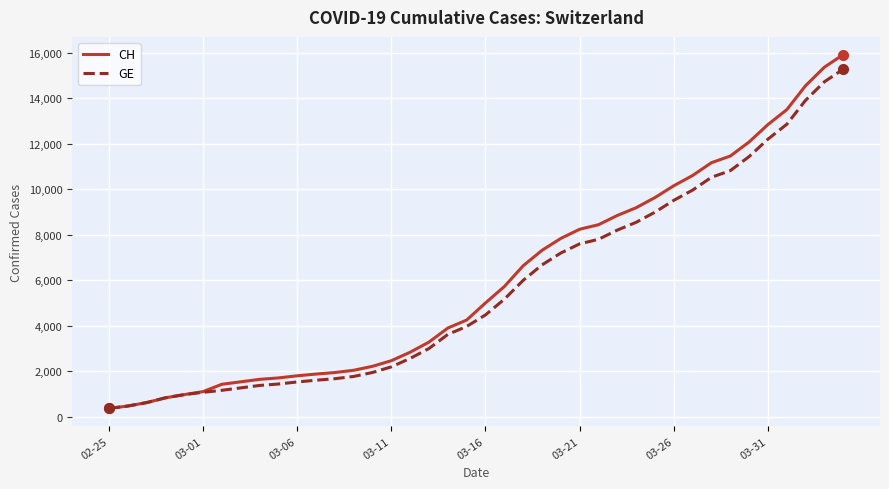

What is the smallest value displayed?

375